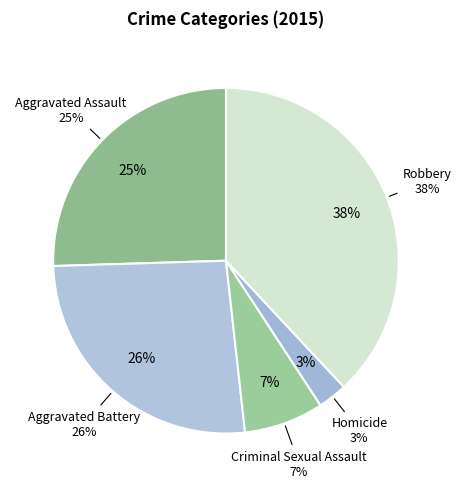

Does Aggravated Battery represent more than half of the total?

No